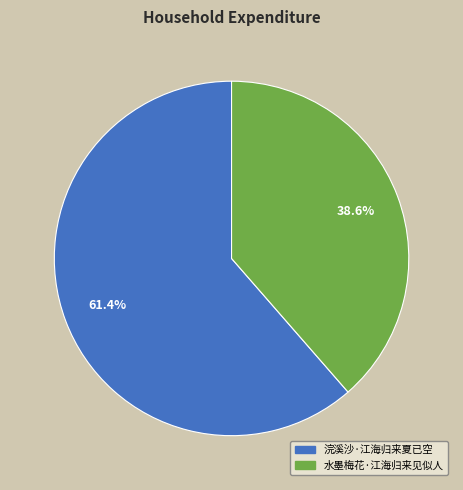

What is the ratio of the value at 水墨梅花·江海归来见似人 to the value at 浣溪沙·江海归来夏已空?

0.6